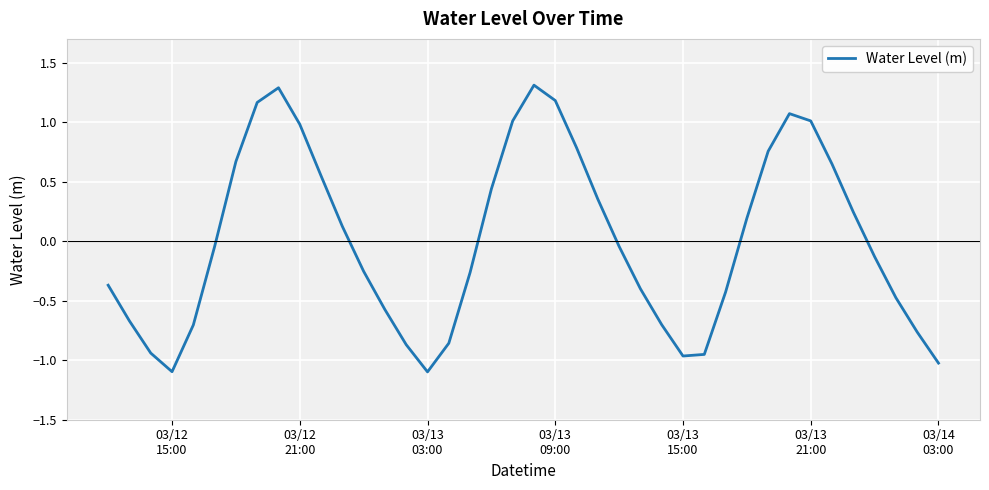

Does the chart have visible grid lines?

Yes